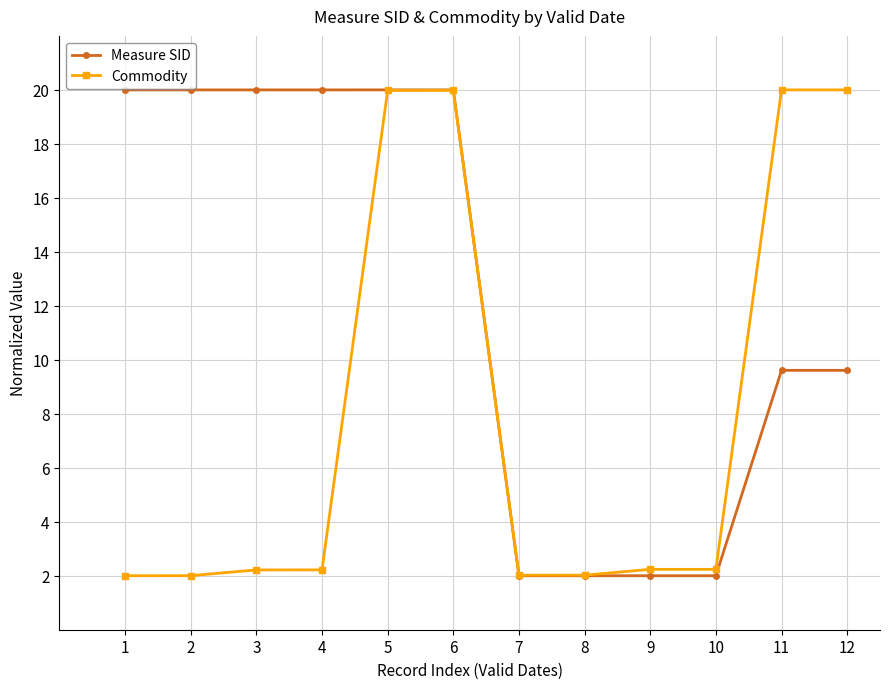

What is the maximum value for Measure SID?

20.0